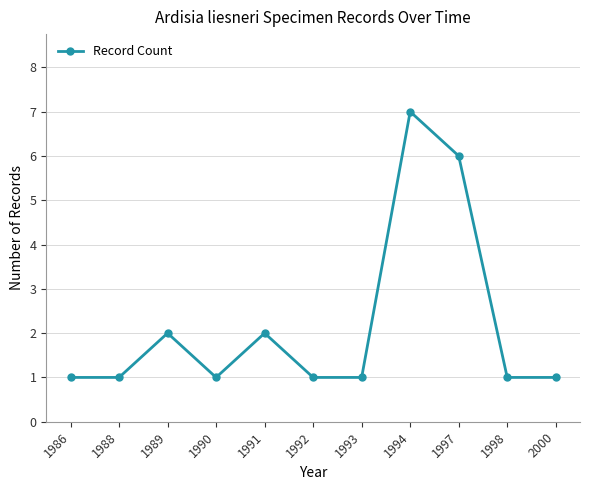

How many points are higher than both their immediate neighbors (excluding endpoints)?

3